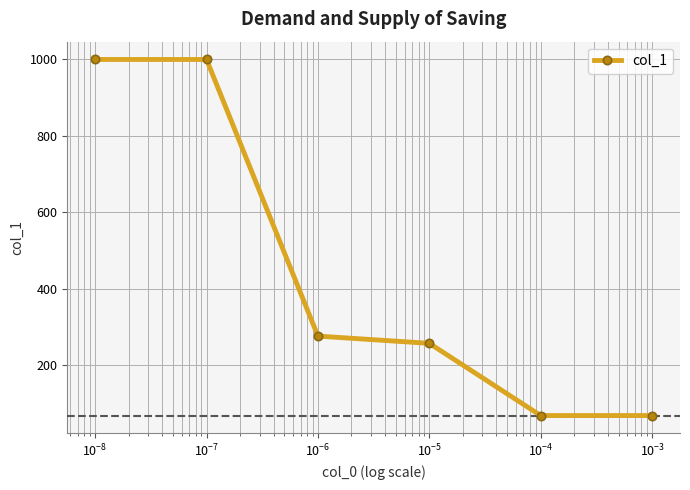

What is the greatest value displayed?

1000